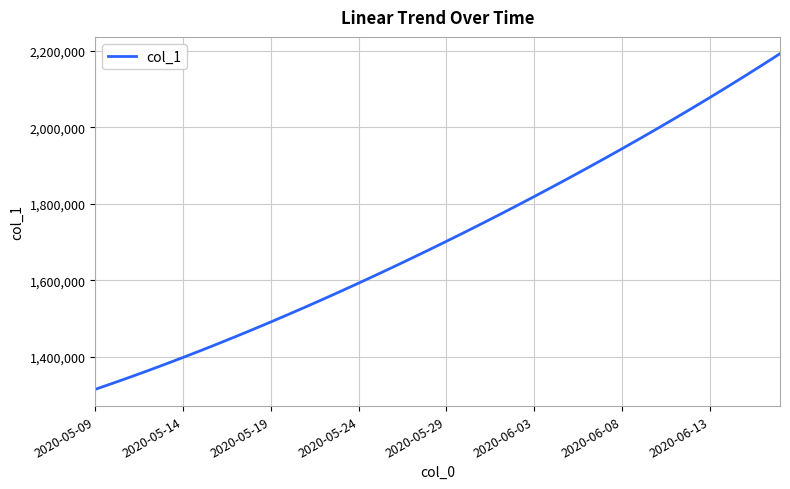

What is the smallest value displayed?

1315099.0